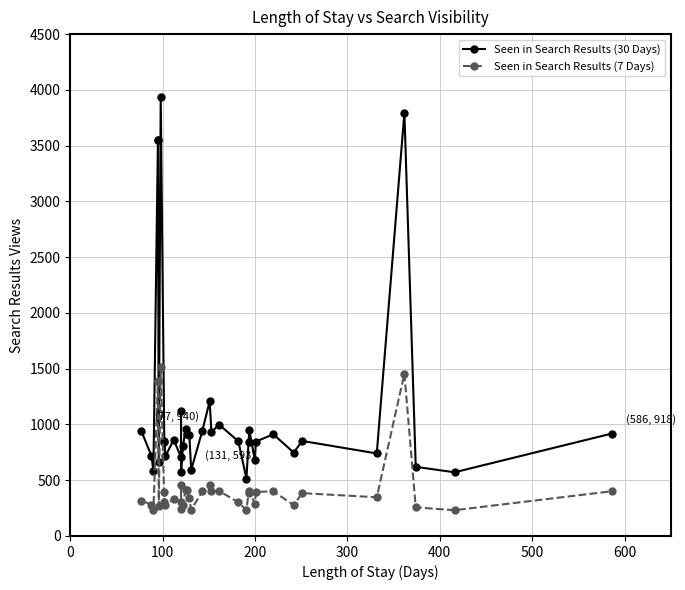

True or false: Seen in Search Results (30 Days) and Seen in Search Results (7 Days) intersect in this chart.

False